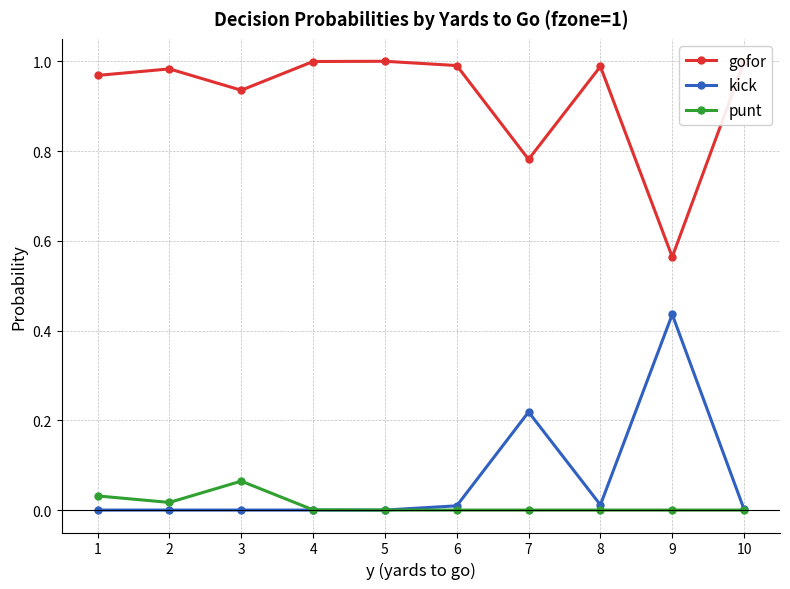

At which label does gofor reach its minimum?

9